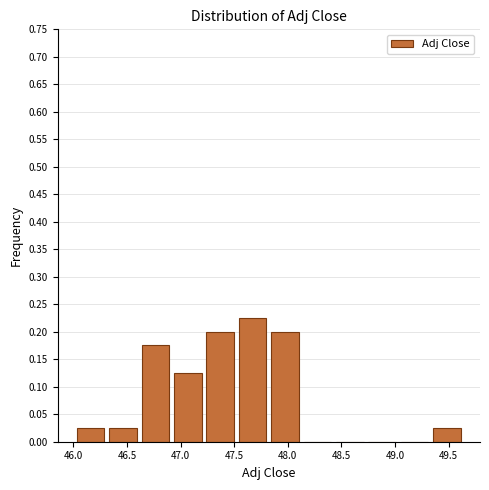

Which range on the x-axis has the tallest bar?

47.50 to 47.80